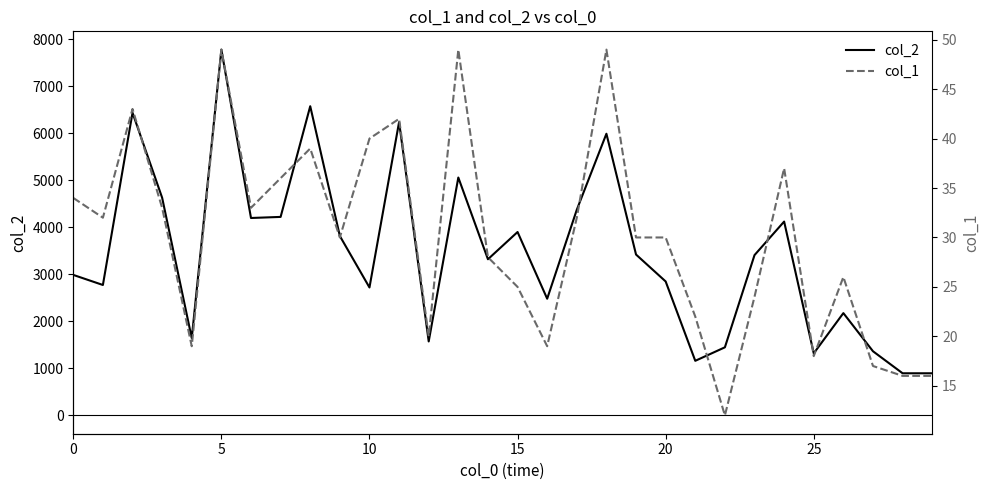

True or false: col_1 and col_2 intersect in this chart.

False